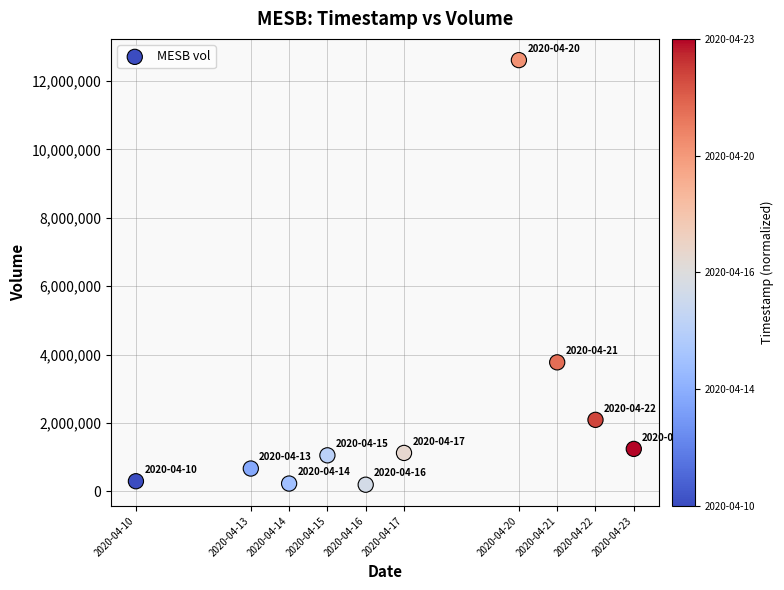

What is the range of X values (max minus min)?

1123200